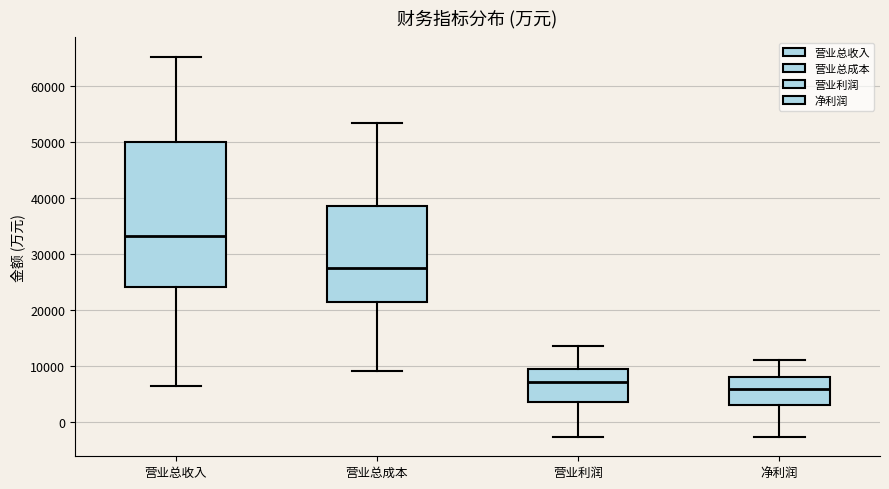

Reading left to right, transcribe this box plot: for each box, give where its median line is, the range the box spans, and where its two whiskers end, as read against the y-axis. The values are not printed on the chart, so give them approximately, as read against the axis.

营业总收入: median 33000, box 24000 to 50000, whiskers 6000 to 65000
营业总成本: median 28000, box 22000 to 39000, whiskers 9000 to 53000
营业利润: median 7000, box 4000 to 10000, whiskers -3000 to 14000
净利润: median 6000, box 3000 to 8000, whiskers -3000 to 11000